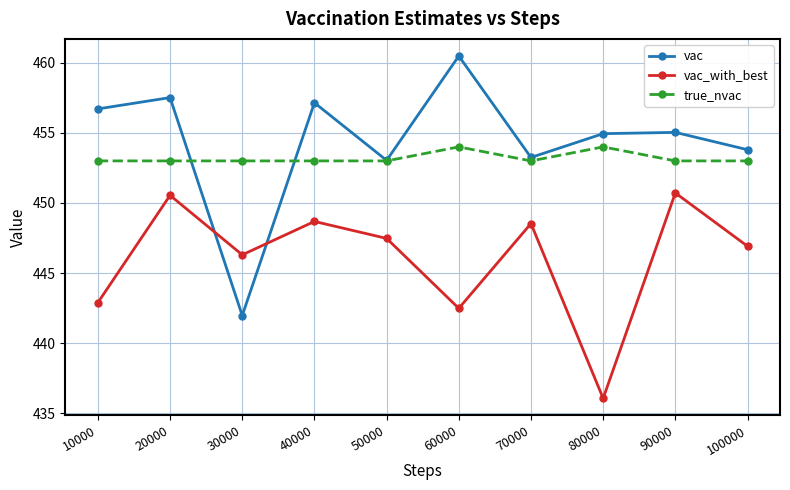

True or false: true_nvac has a value of 454.0 at 80000.

True